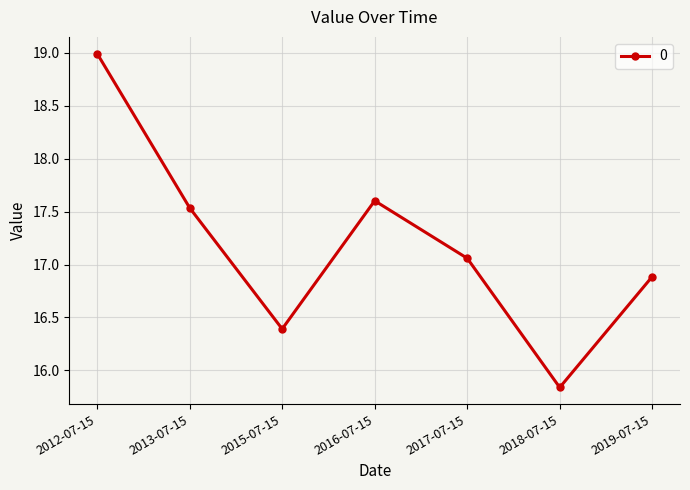

What is the label of the 5th point from the right?

2015-07-15